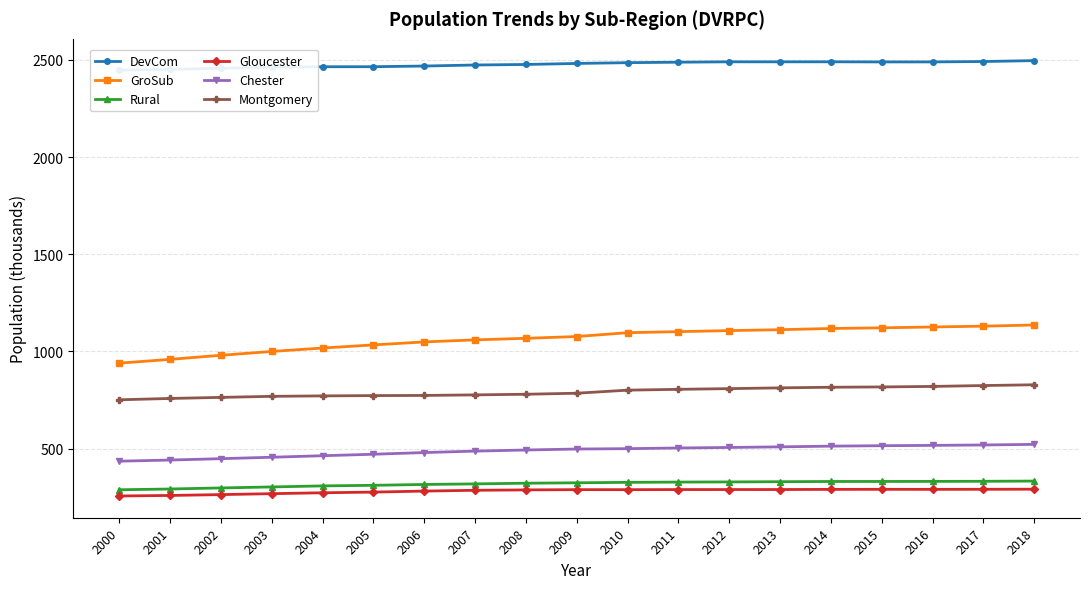

What is the value of the Montgomery point at the 15th from the left?

815.9